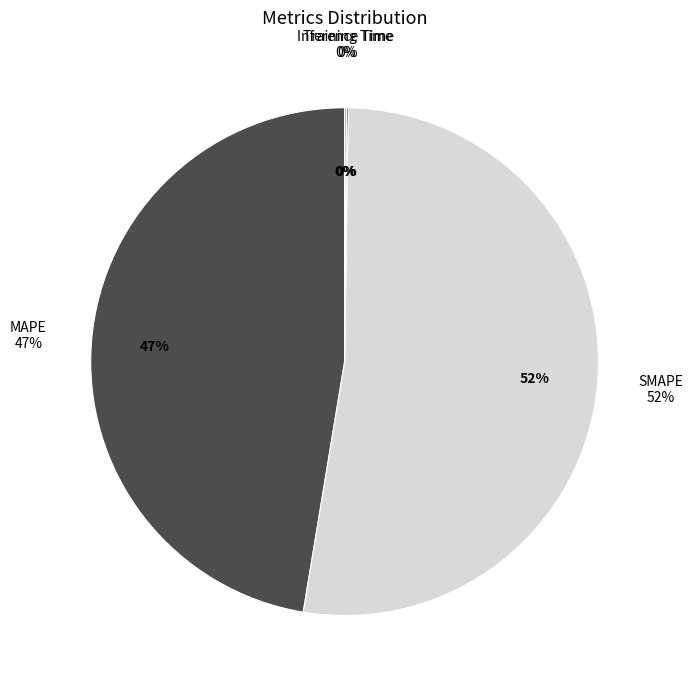

To the nearest percent, what is the average slice percentage?

25%